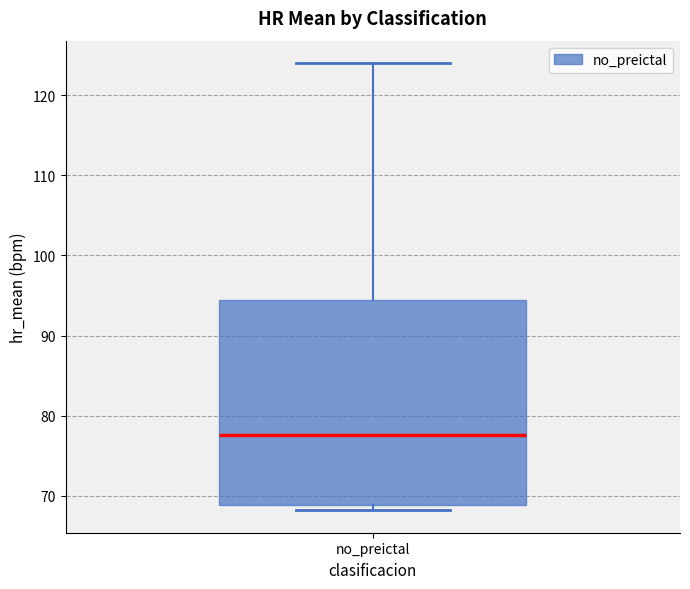

Read this box plot against the y-axis: the position of the median line, the range covered by the box, and the ends of both whiskers. The values are not printed on the chart, so give them approximately, as read against the axis.

median 78, box 69 to 94, whiskers 68 to 124